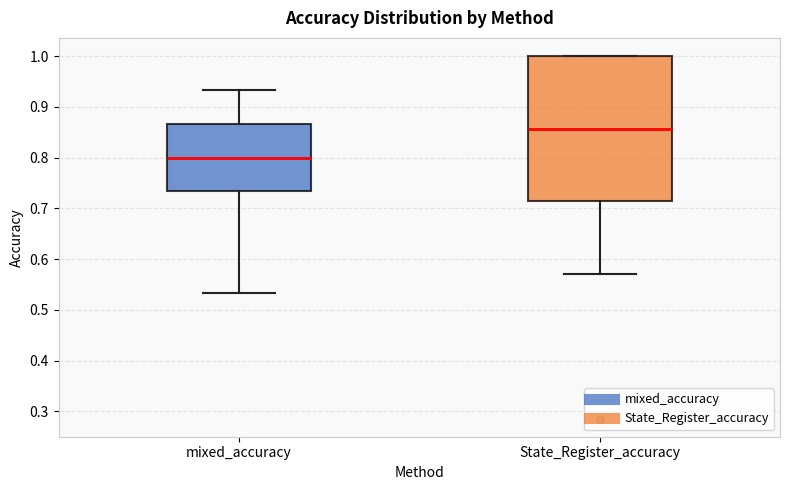

Reading left to right, read every box against the y-axis: the position of its median line, the range the box covers, and the ends of its whiskers. The values are not printed on the chart, so give them approximately, as read against the axis.

mixed_accuracy: median 0.80, box 0.73 to 0.87, whiskers 0.53 to 0.93
State_Register_accuracy: median 0.86, box 0.71 to 1.00, whiskers 0.57 to 1.00